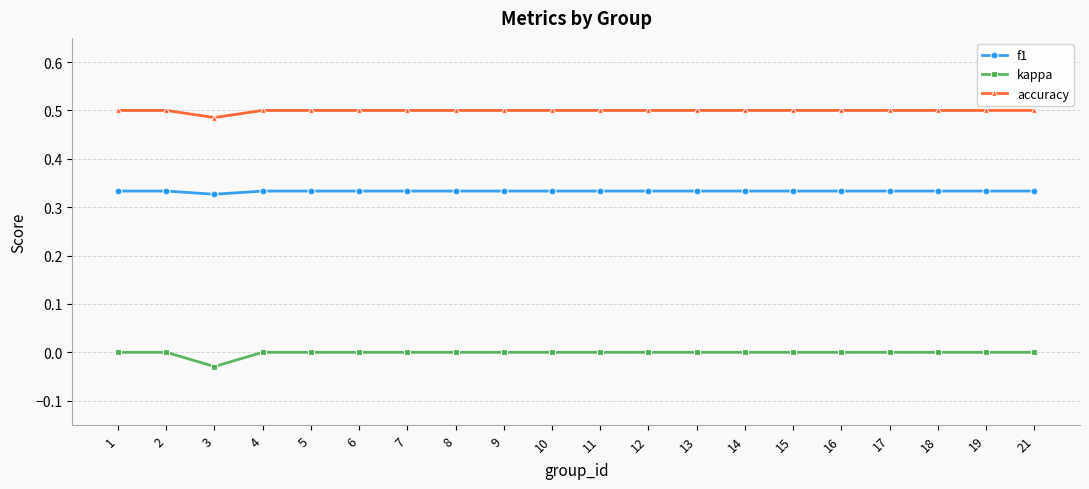

What is the sum of all f1 values?

6.7